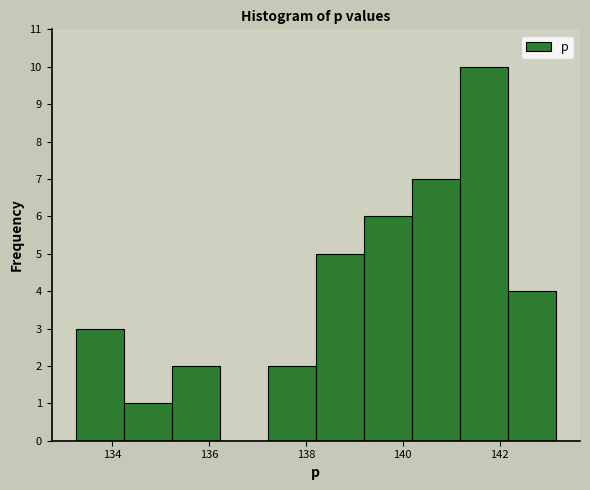

Which range on the x-axis has the tallest bar?

141.2 to 142.2